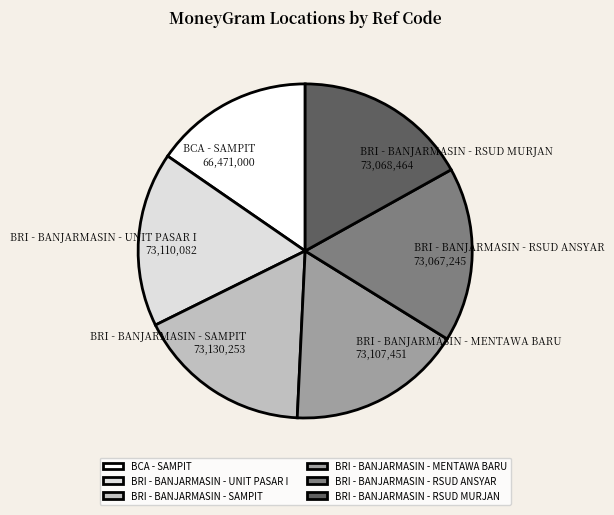

What is the ratio of the value at BRI - BANJARMASIN - MENTAWA BARU to the value at BRI - BANJARMASIN - UNIT PASAR I?

1.0